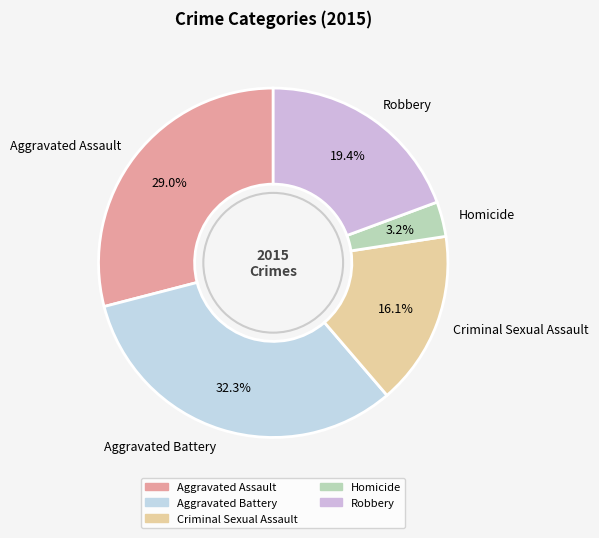

Is Aggravated Battery the majority of the pie?

No